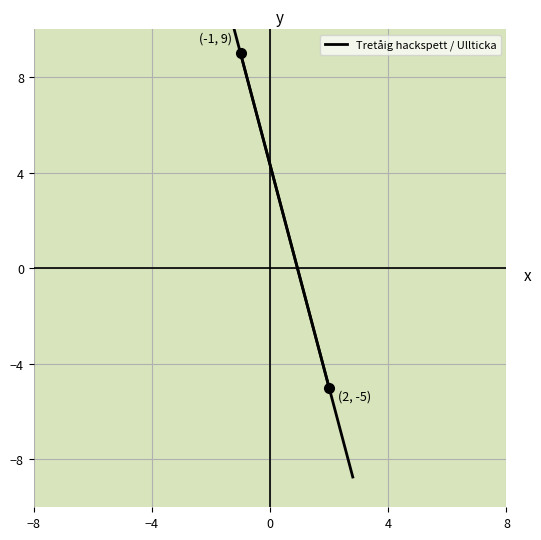

Does the chart display data point markers on the line(s)?

No